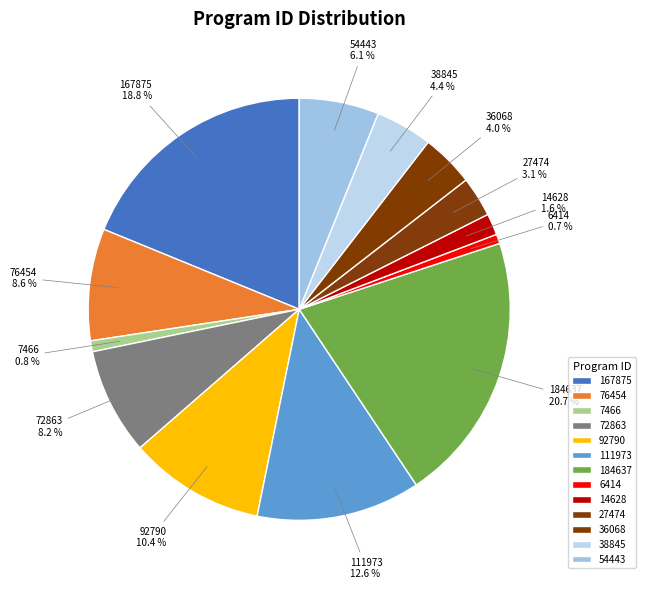

True or false: 111973 accounts for 1% of the total.

False